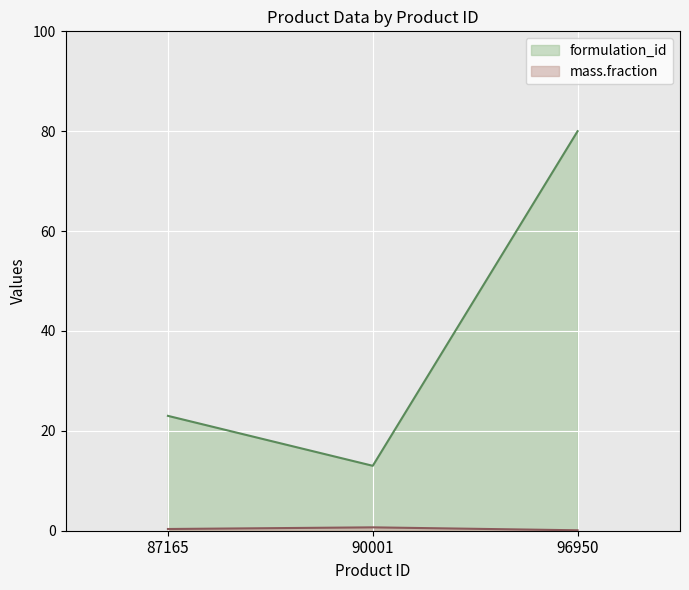

Is it true that formulation_id equals 13.0 at 90001?

True